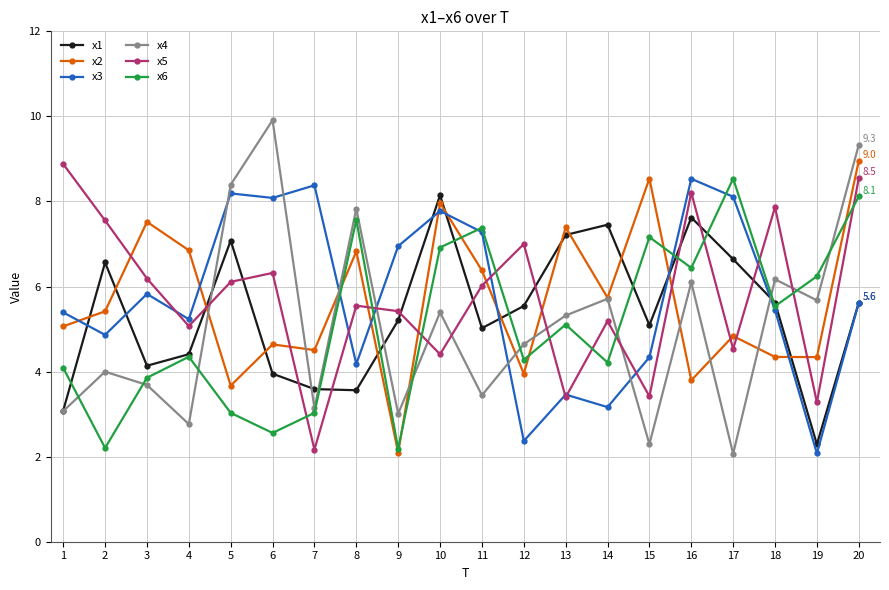

How many distinct data groups are displayed?

6